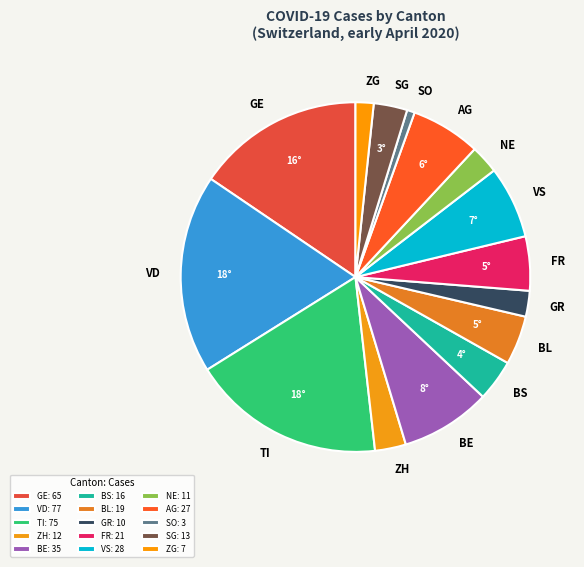

Which has a higher value, SG or AG?

AG